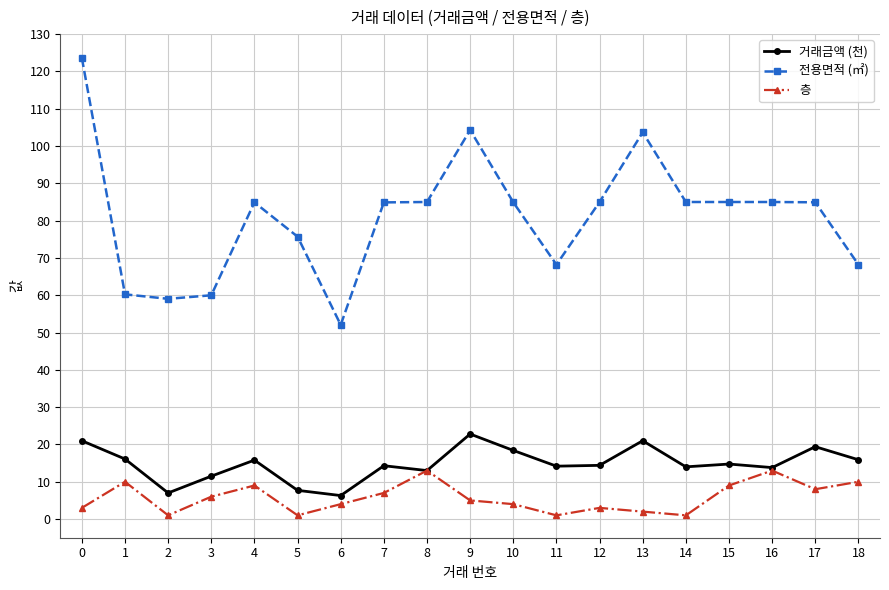

What is the minimum value shown in the chart?

1.0